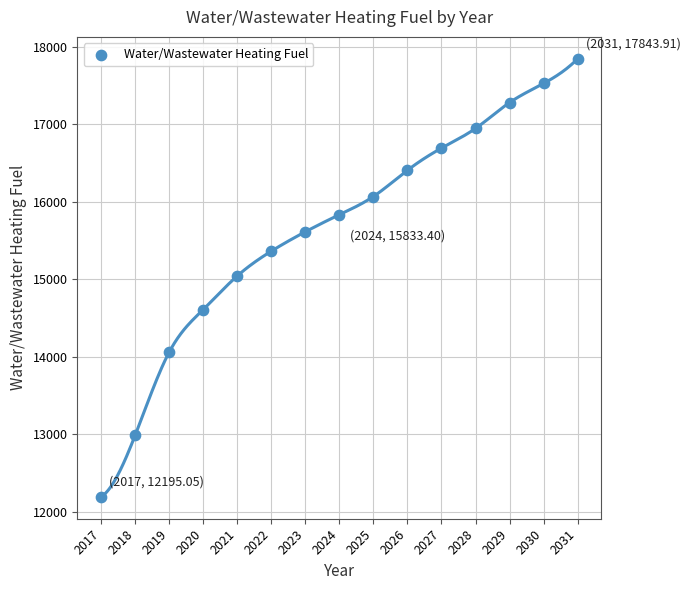

What is the range of Y values (max minus min)?

5648.9